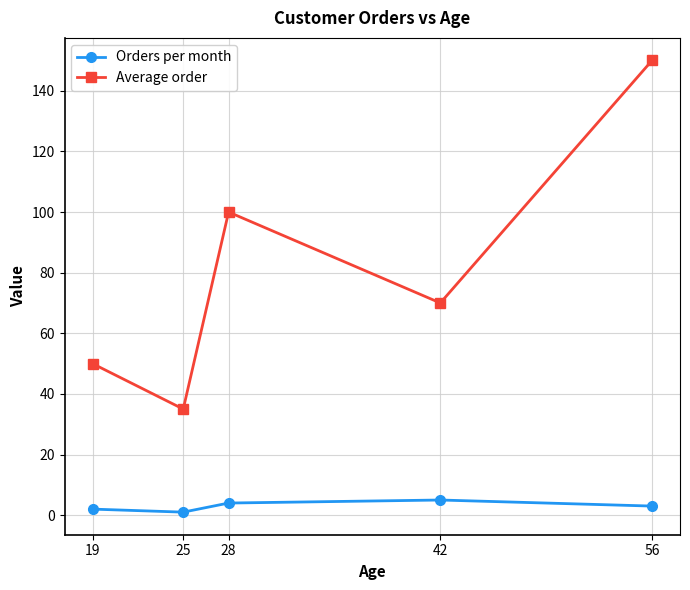

In Orders per month, how many points are higher than both neighbors (excluding endpoints)?

1